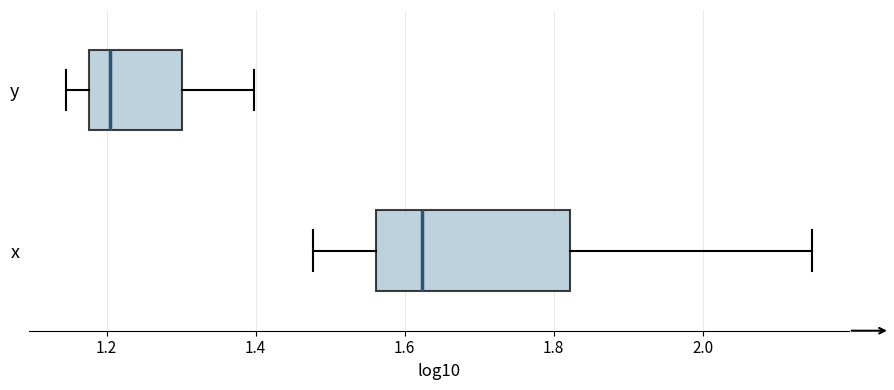

Where is the left edge of the box for y on the x-axis? The values are not printed on the chart, so give them approximately, as read against the axis.

1.18